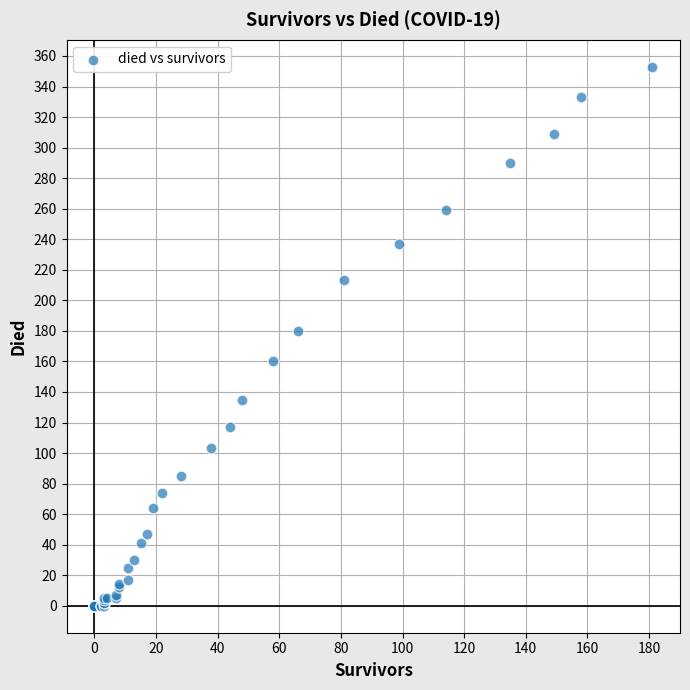

What Y value in the scatter plot is closest to 176?

180